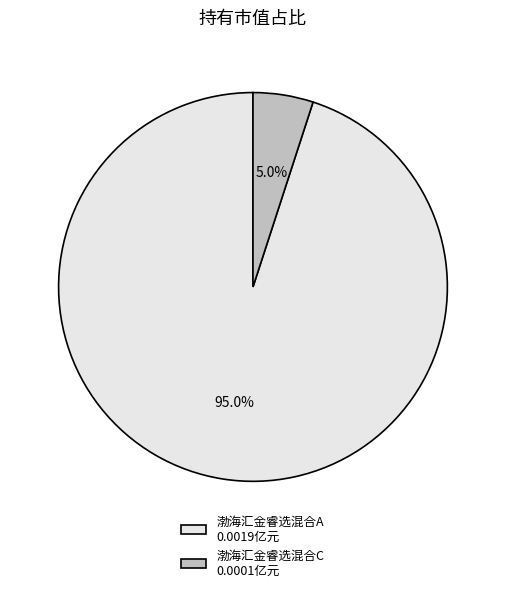

How many slices are in this pie chart?

2